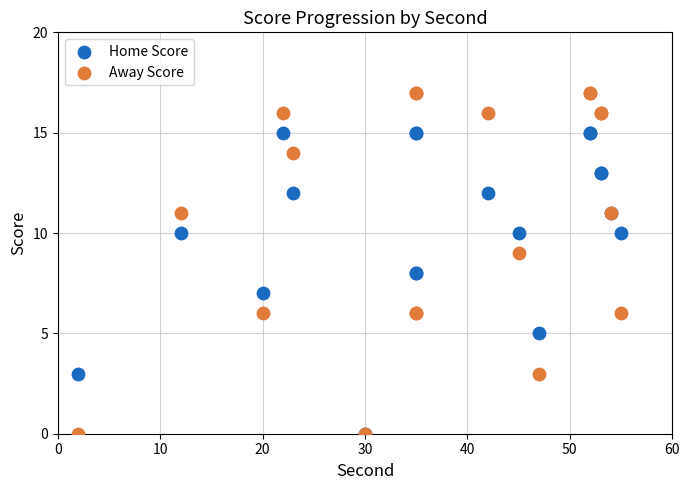

Which series has the largest Y range (max minus min)?

Away Score